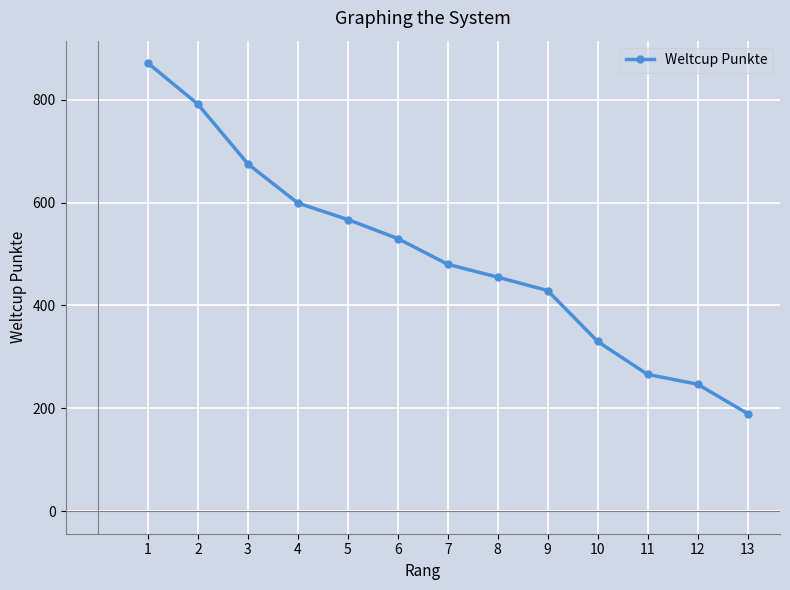

Which label corresponds to the largest value in the chart?

1